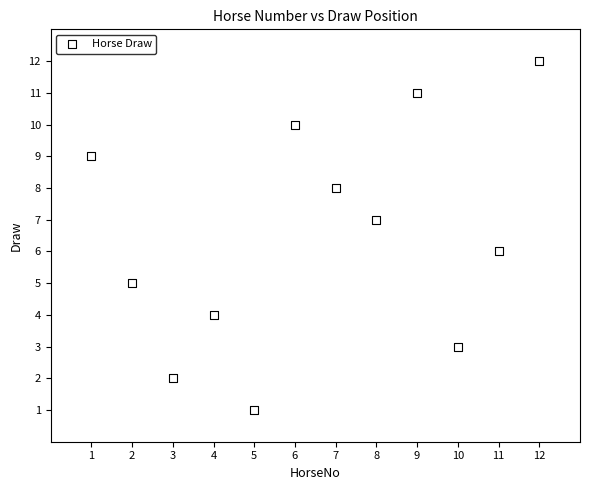

What is the range of X values (max minus min)?

11